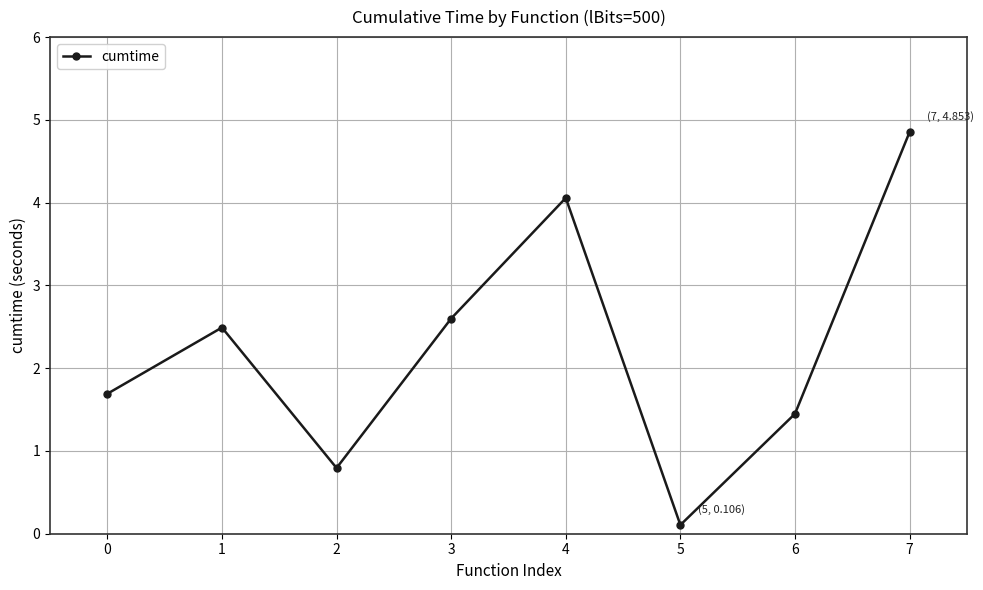

The value at 2 is 0.8. True or false?

True